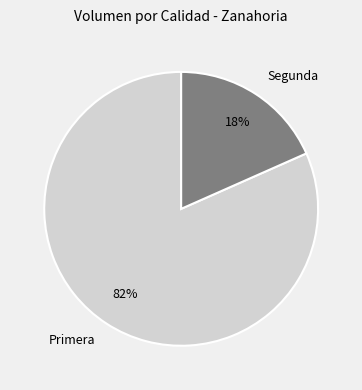

Rank the categories by value from highest to lowest.

Primera, Segunda